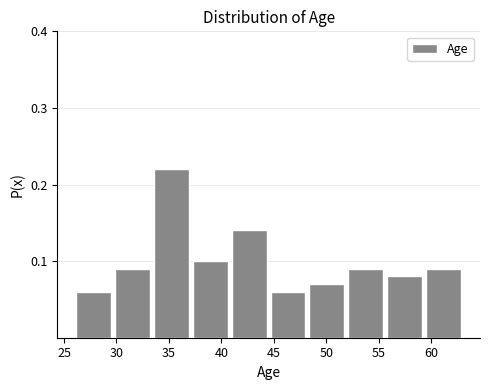

Reading left to right, list every bar in this chart as the range it spans on the x-axis followed by its height. Neither the bar edges nor the heights are printed on the chart, so give them approximately, as read against the axes.

26.0 to 29.7: 0.06
29.7 to 33.4: 0.09
33.4 to 37.1: 0.22
37.1 to 40.8: 0.10
40.8 to 44.5: 0.14
44.5 to 48.2: 0.06
48.2 to 51.9: 0.07
51.9 to 55.6: 0.09
55.6 to 59.3: 0.08
59.3 to 63.0: 0.09